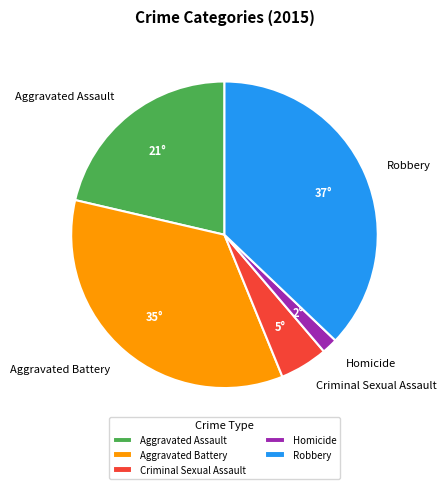

Rank the categories by value from lowest to highest.

Homicide, Criminal Sexual Assault, Aggravated Assault, Aggravated Battery, Robbery